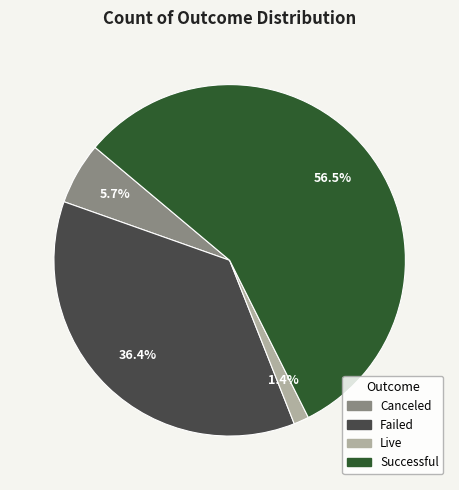

Is there a majority slice in this chart?

Yes